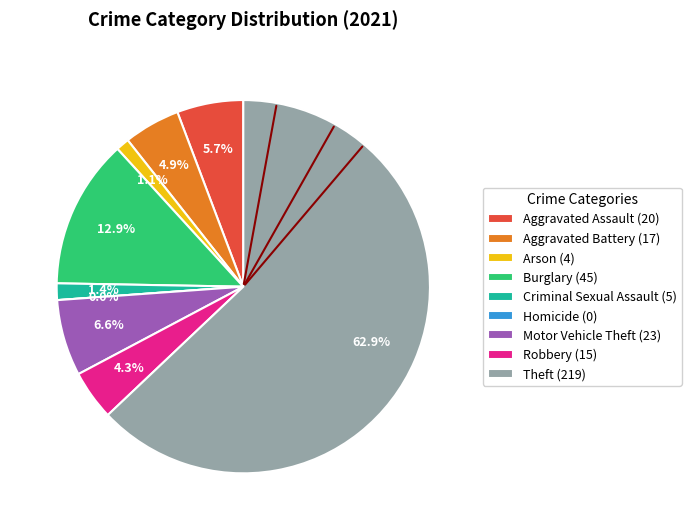

To the nearest percent, what portion does Burglary represent?

13%